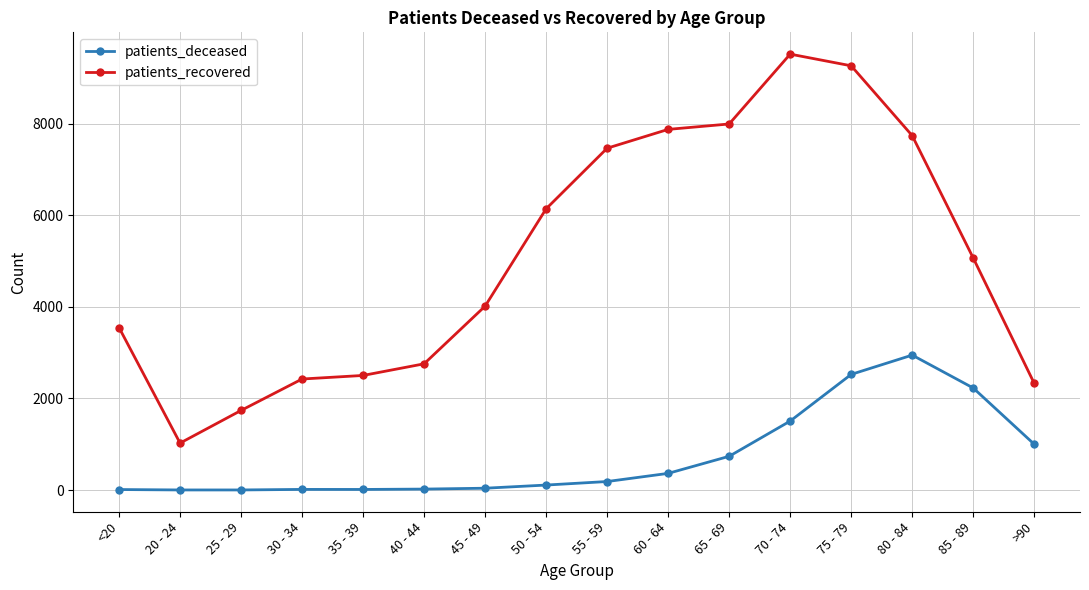

True or false: patients_recovered and patients_deceased intersect in this chart.

False